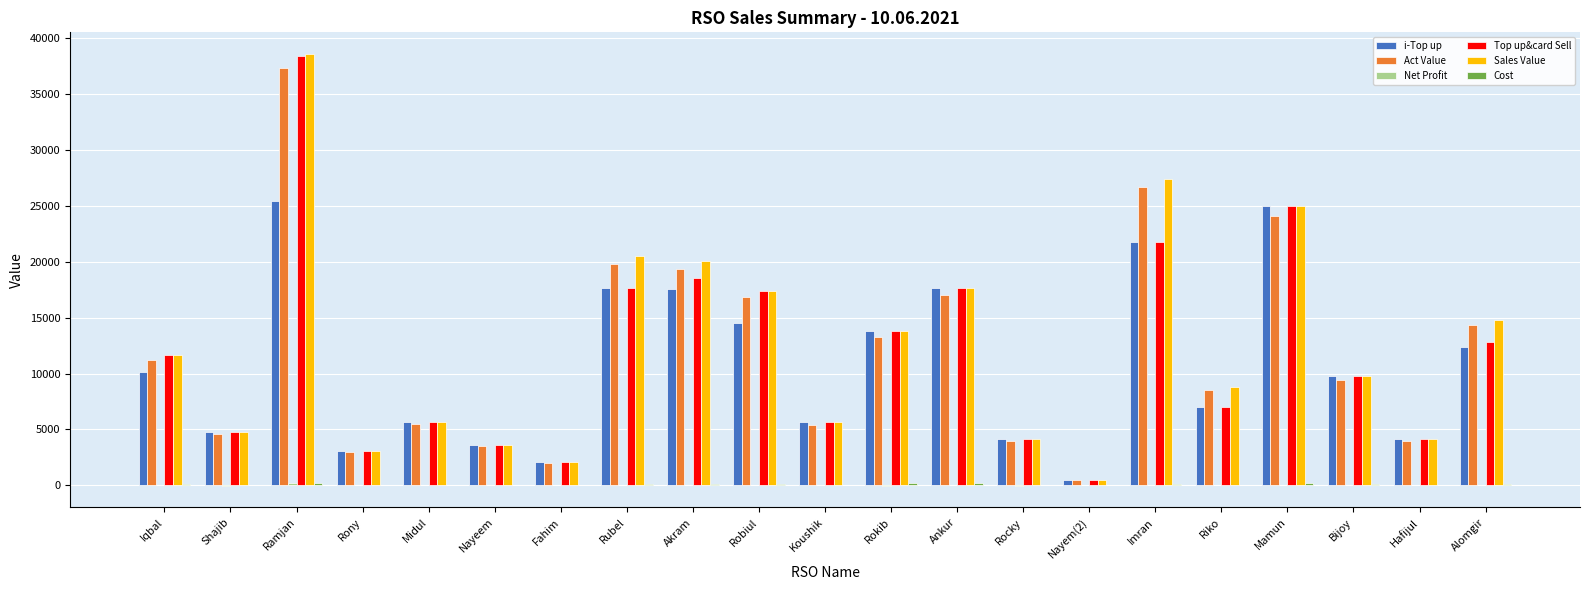

At which label is Top up&card Sell closest to 19464?

Akram